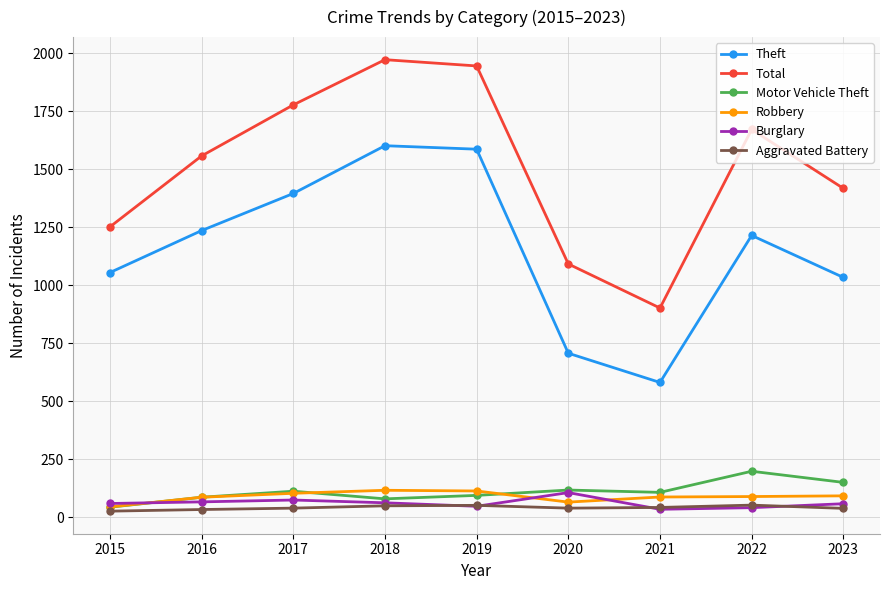

What is the spread (max minus min) of values at 2015?

1226